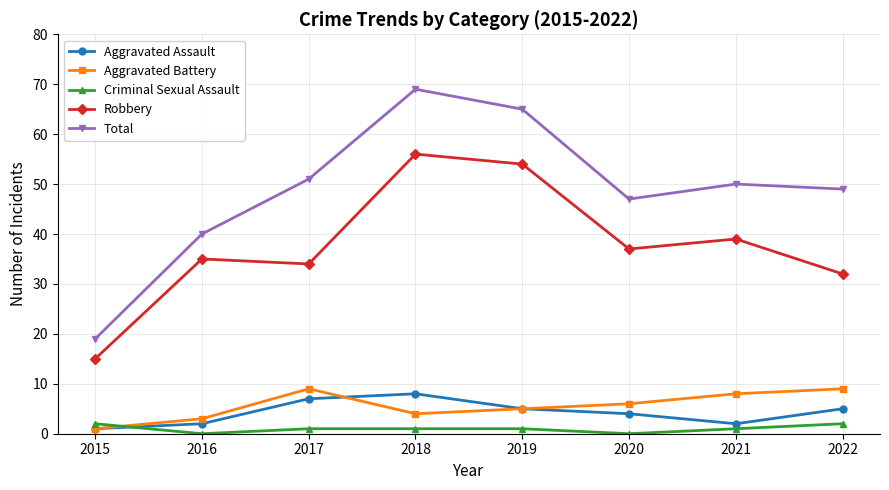

What is the difference between the second highest and minimum values in the Aggravated Battery series?

8